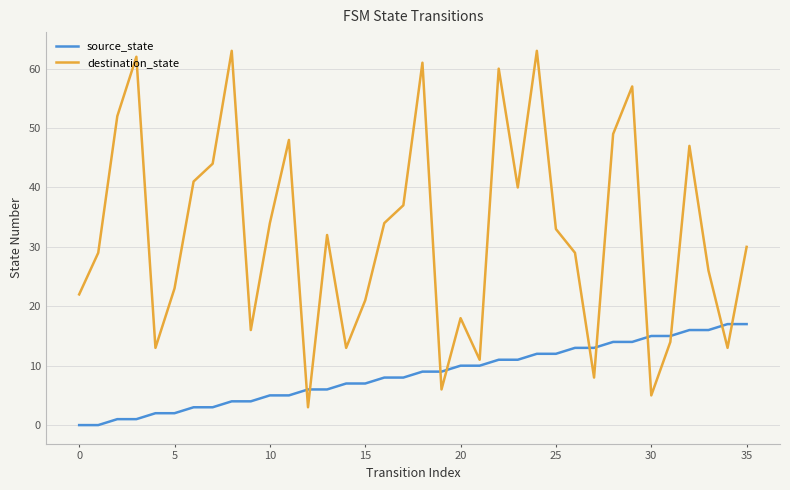

What is the maximum value for source_state?

17